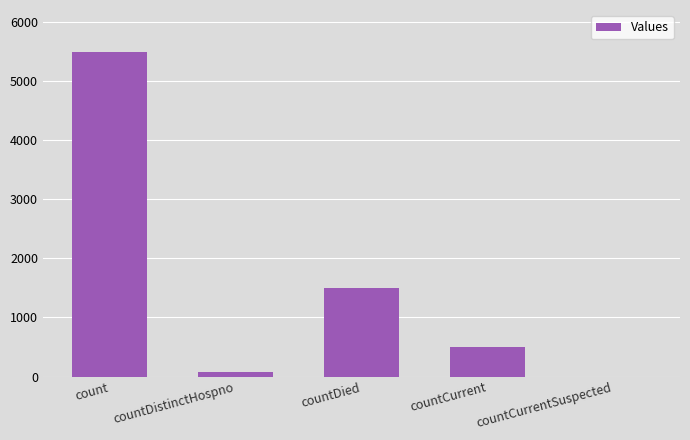

How many series are shown in this chart?

1